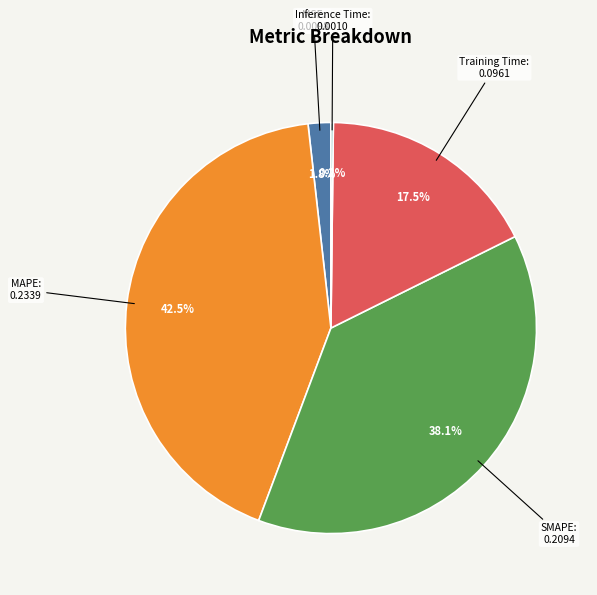

Does any single category account for the majority?

No